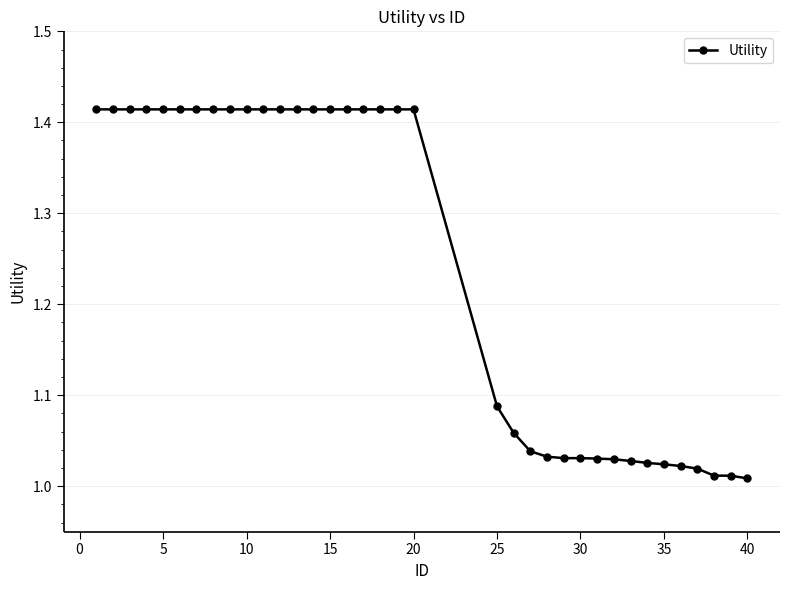

What is the difference between the second highest and second lowest values?

0.4